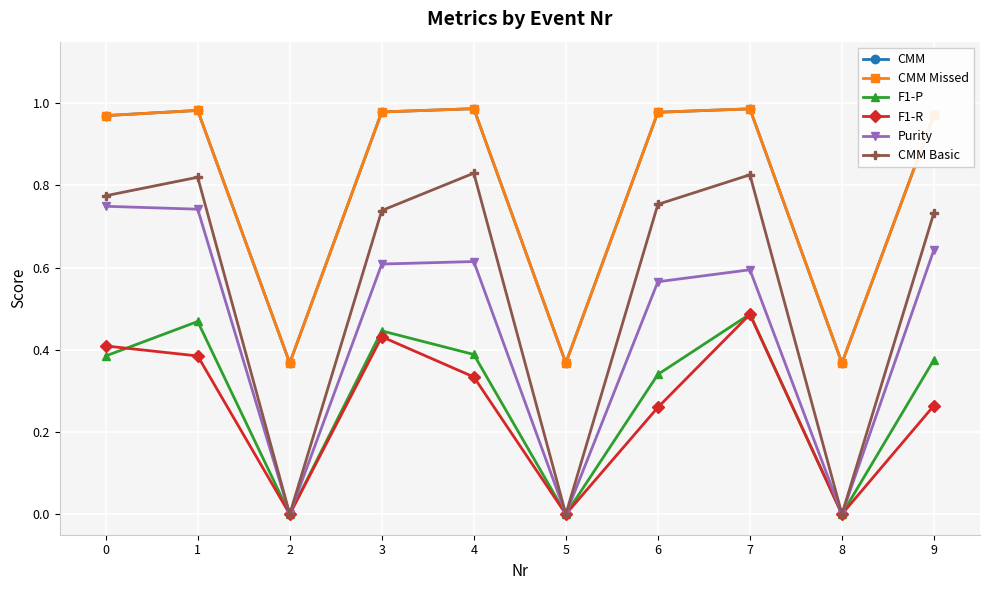

Where is CMM Missed nearest to the value 0?

2